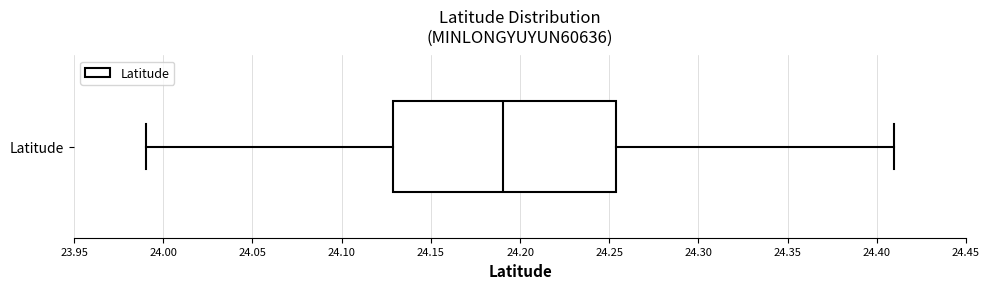

Read this box plot against the x-axis: the position of the median line, the range covered by the box, and the ends of both whiskers. The values are not printed on the chart, so give them approximately, as read against the axis.

median 24.190, box 24.130 to 24.255, whiskers 23.990 to 24.410